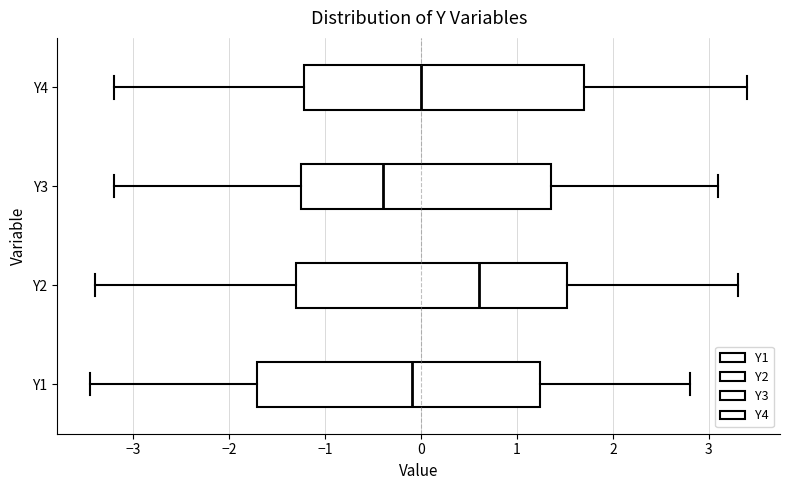

Reading bottom to top, read every box against the x-axis: the position of its median line, the range the box covers, and the ends of its whiskers. The values are not printed on the chart, so give them approximately, as read against the axis.

Y1: median -0.1, box -1.7 to 1.2, whiskers -3.4 to 2.8
Y2: median 0.6, box -1.3 to 1.5, whiskers -3.4 to 3.3
Y3: median -0.4, box -1.2 to 1.4, whiskers -3.2 to 3.1
Y4: median 0.0, box -1.2 to 1.7, whiskers -3.2 to 3.4